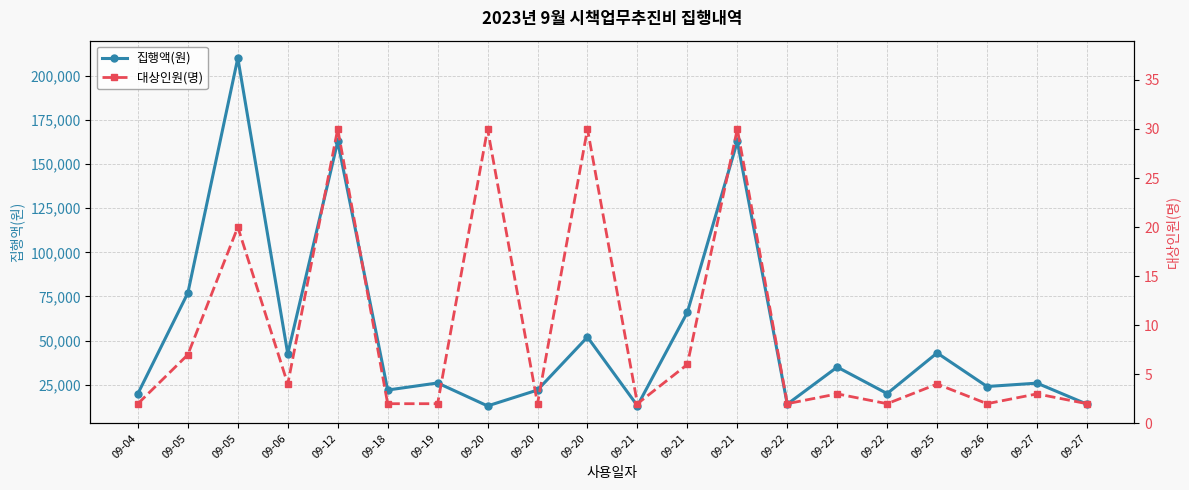

True or false: 대상인원(명) has more than 2 points higher than both neighbors.

True